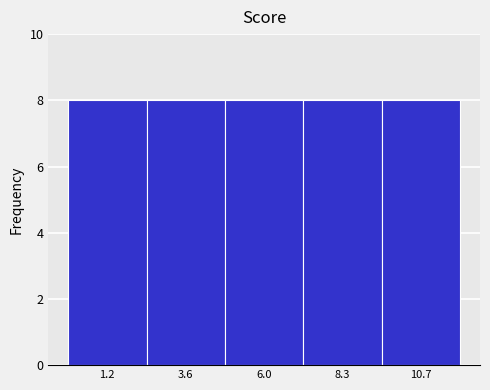

Reading left to right, list every bar in this chart as the range it spans on the x-axis followed by its height. Neither the bar edges nor the heights are printed on the chart, so give them approximately, as read against the axes.

0.0 to 2.5: 8
2.5 to 5.0: 8
5.0 to 7.0: 8
7.0 to 9.5: 8
9.5 to 12.0: 8